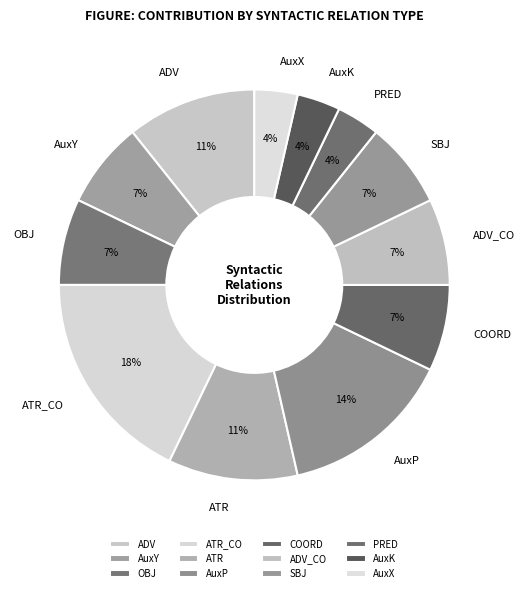

Combined, do SBJ and ATR_CO account for over 50%?

No